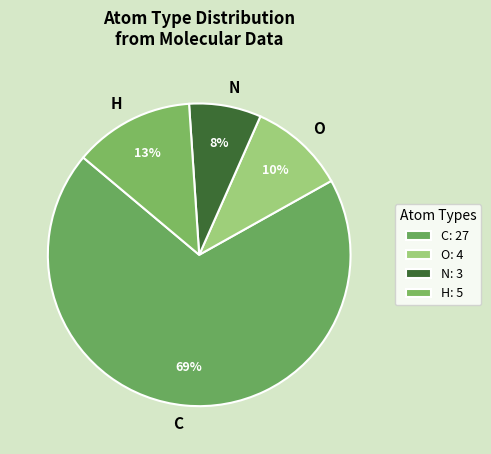

Which category has the biggest portion of the pie?

C